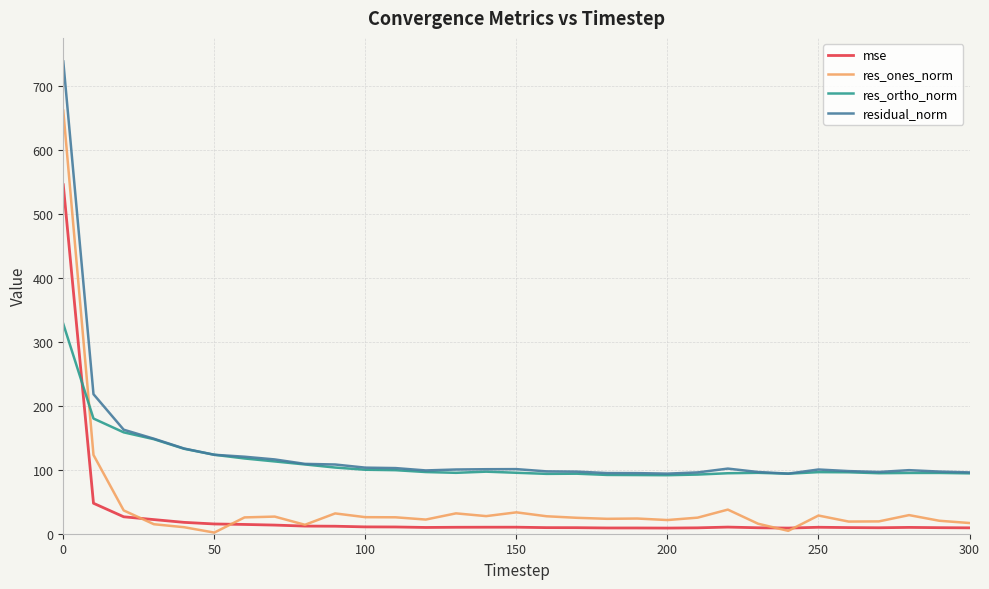

Which series has the largest range (max minus min)?

res_ones_norm